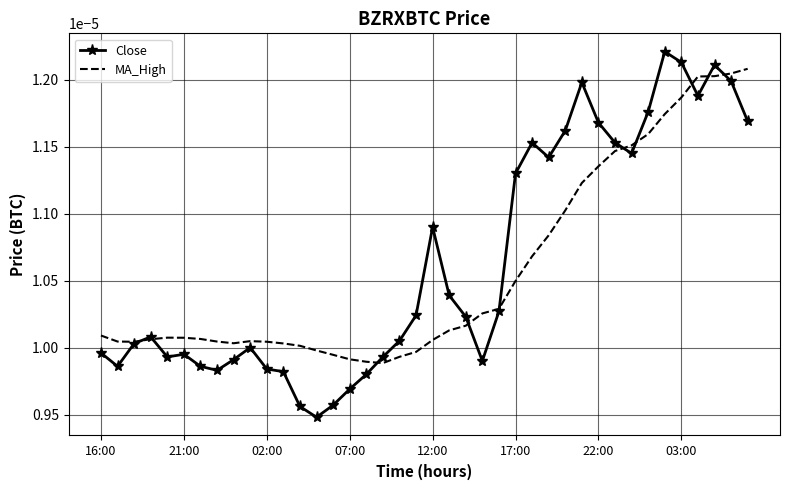

Rank the series by their maximum value, from highest to lowest.

Close, MA_High